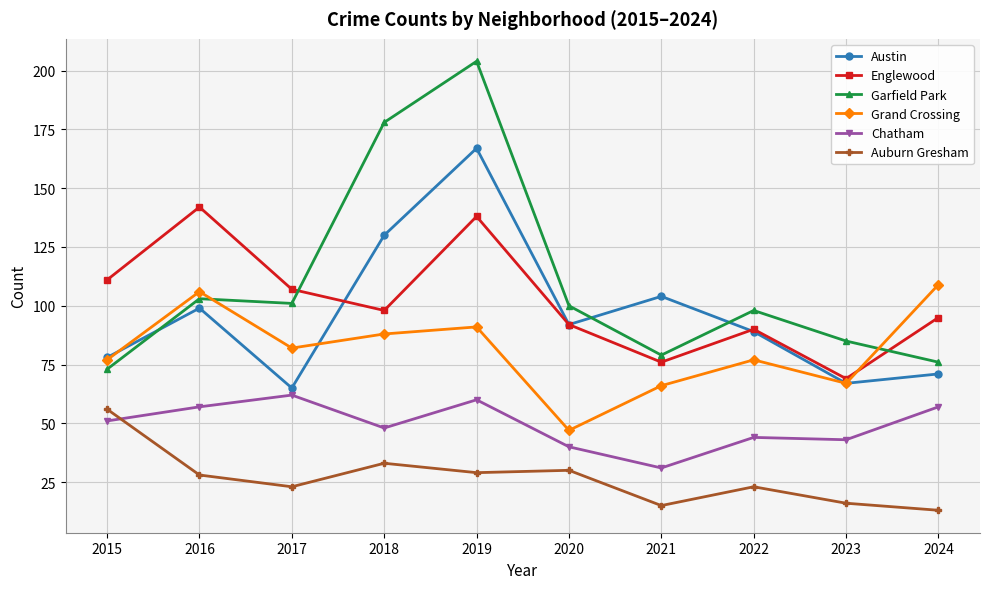

Read the Chatham value at 2015.

51